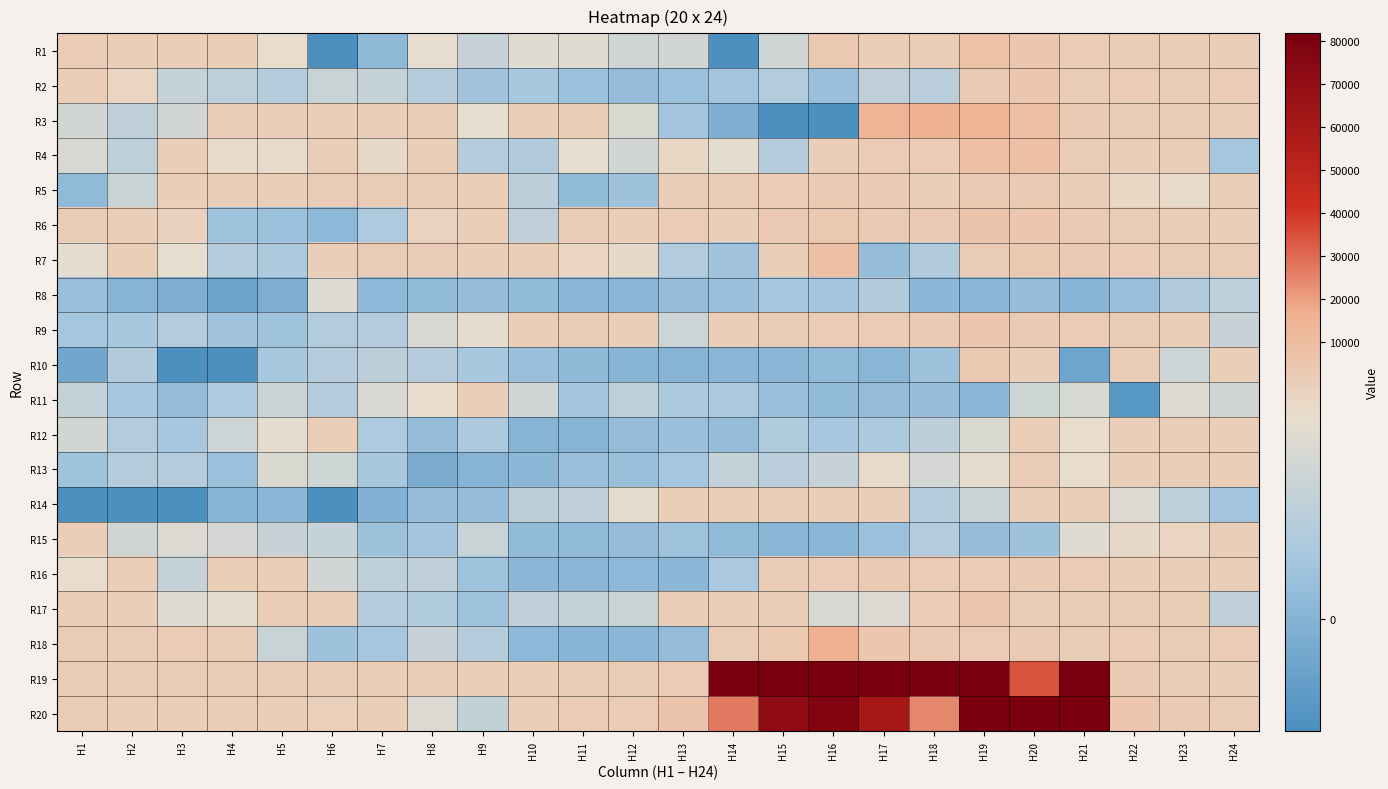

Which category has the highest value across all series?

H17